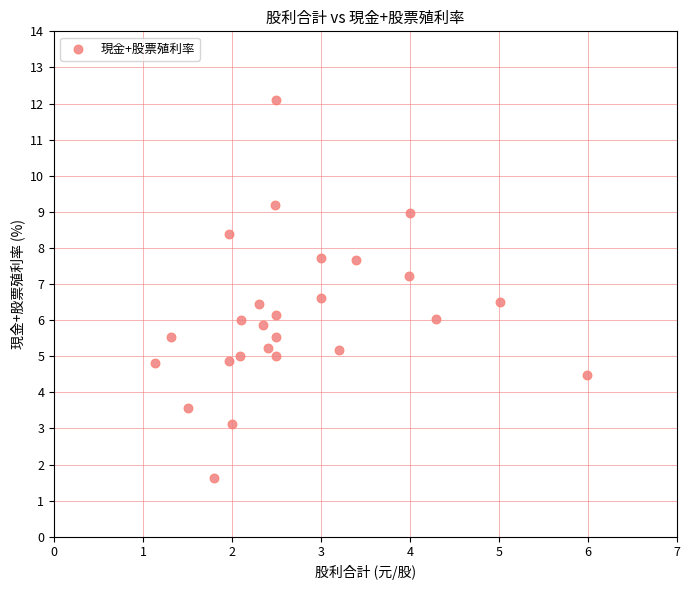

What is the range of Y values (max minus min)?

10.5